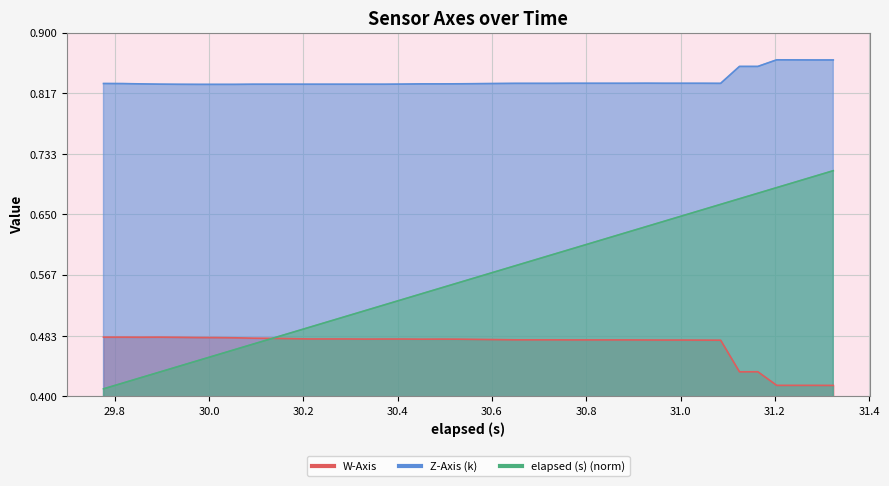

What is the value of the elapsed (s) point at the 27th from the left?

0.6